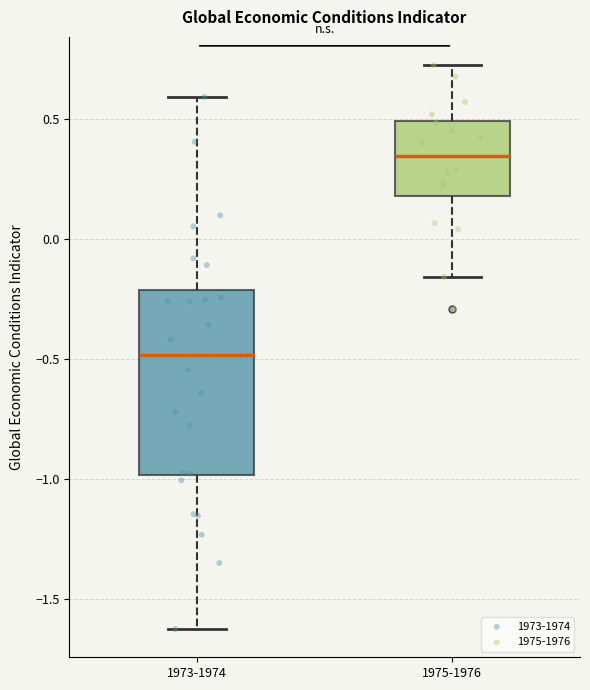

Where does the lower whisker of the box for 1973-1974 end on the y-axis? The values are not printed on the chart, so give them approximately, as read against the axis.

-1.60